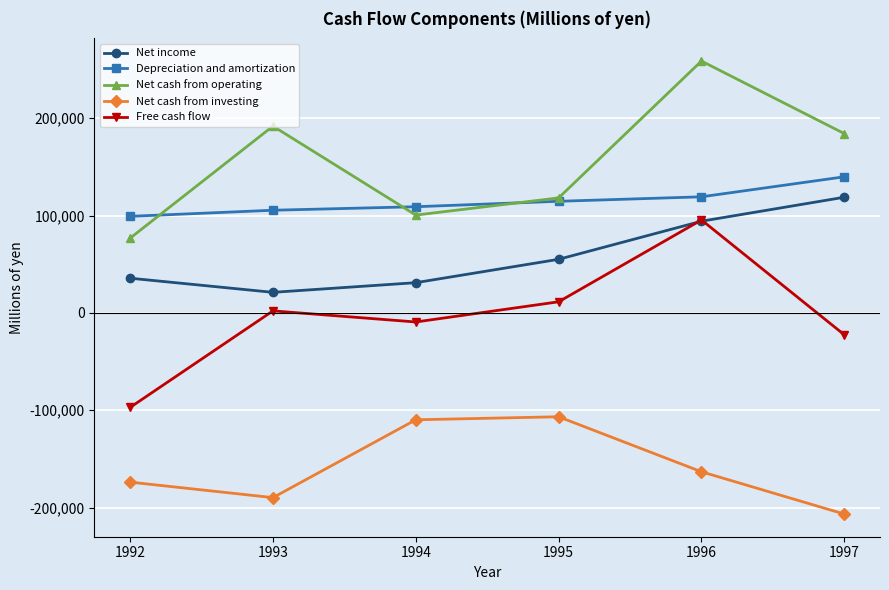

Is it true that Depreciation and amortization equals 139815 at 1997?

True